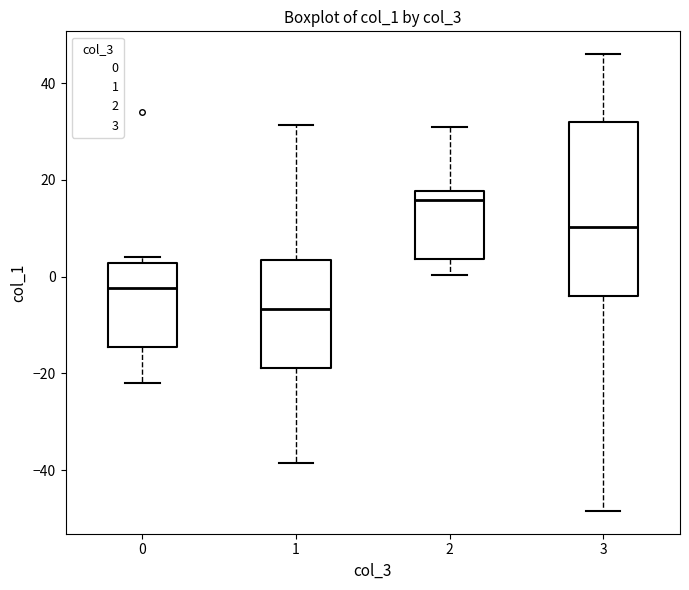

Reading left to right, read every box against the y-axis: the position of its median line, the range the box covers, and the ends of its whiskers. The values are not printed on the chart, so give them approximately, as read against the axis.

0: median -2, box -14 to 2, whiskers -22 to 4
1: median -6, box -18 to 4, whiskers -38 to 32
2: median 16, box 4 to 18, whiskers 0 to 30
3: median 10, box -4 to 32, whiskers -48 to 46